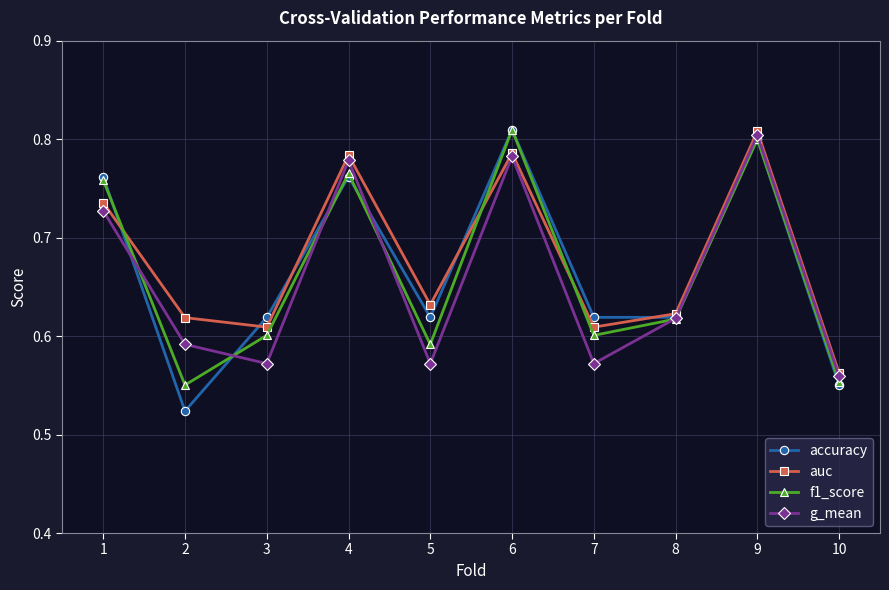

Does the chart display data point markers on the line(s)?

Yes